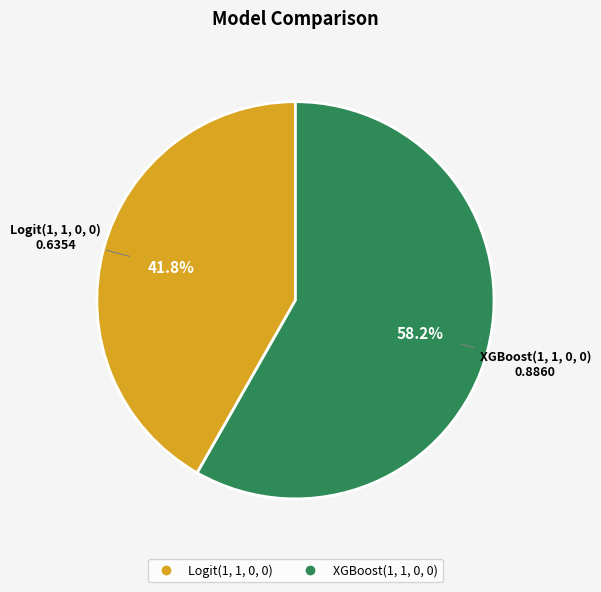

How much of the chart is everything except Logit(1, 1, 0, 0)?

58.2%